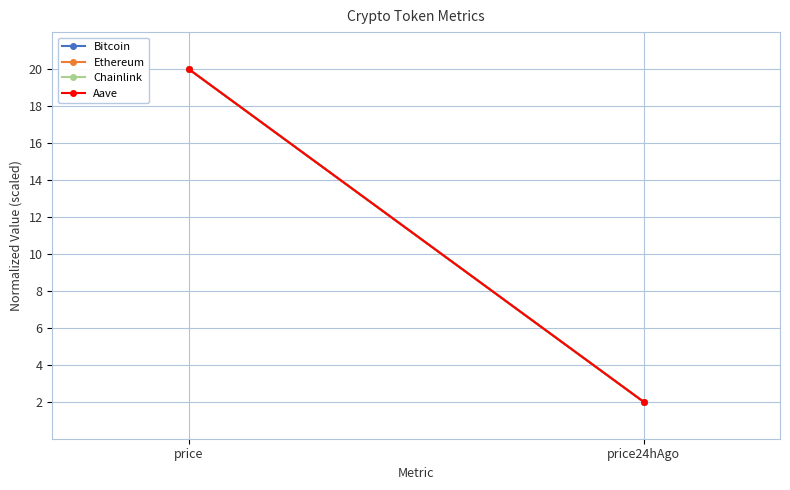

Is this an area chart (filled region under the line)?

No